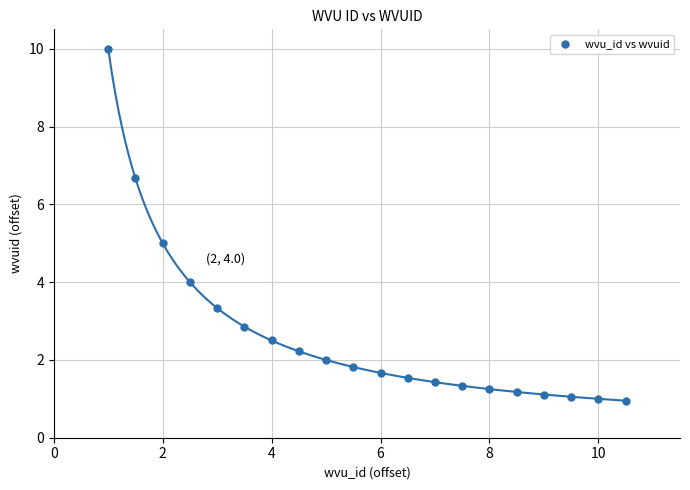

What is the range of Y values (max minus min)?

9.0